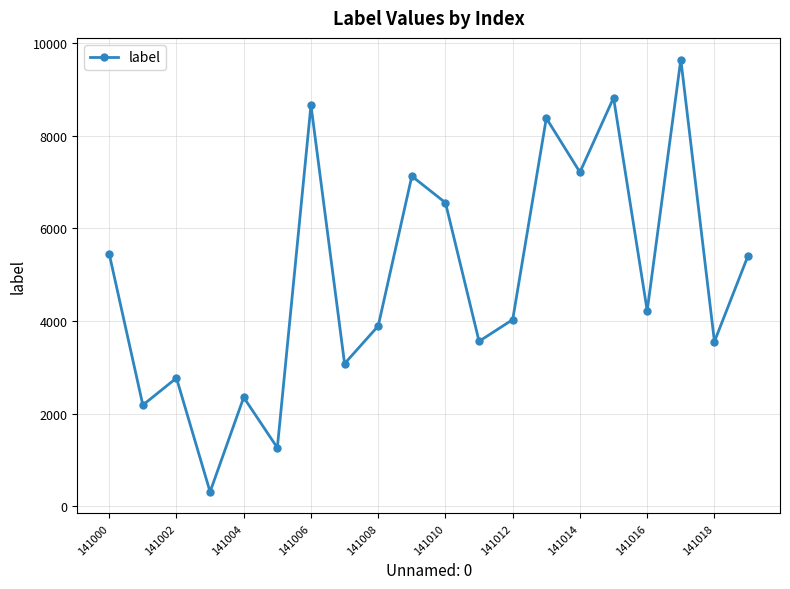

What is the value of the 8th point from the left?

3079